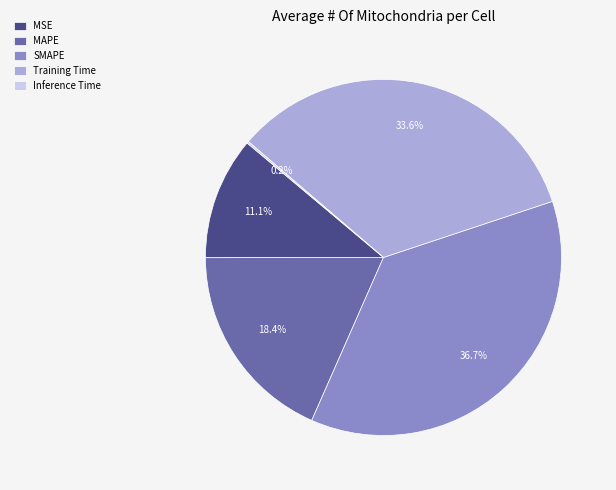

Approximately how many times larger is the value at MSE compared to Training Time?

0.3